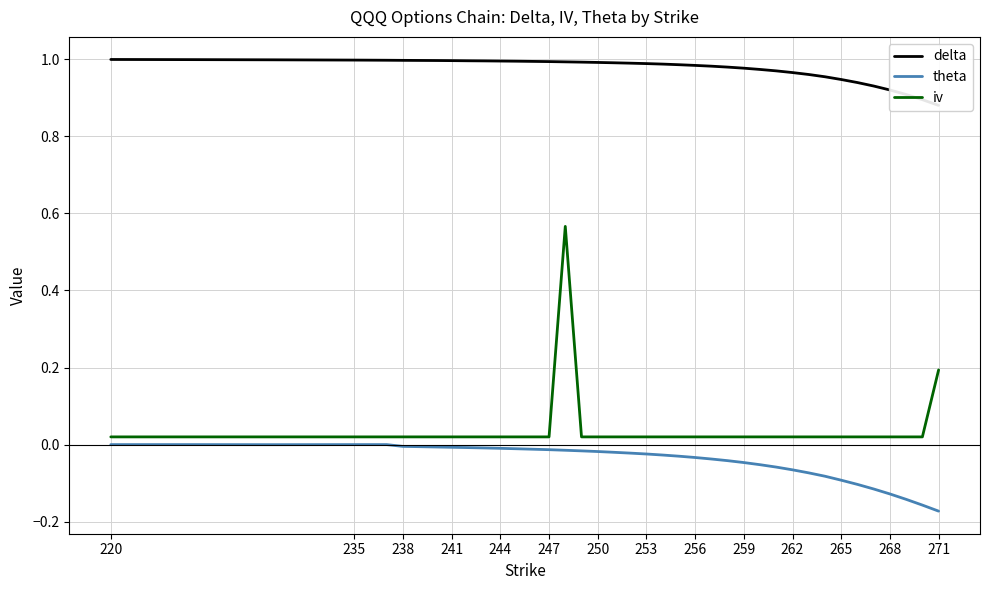

Does the chart display data point markers on the line(s)?

No